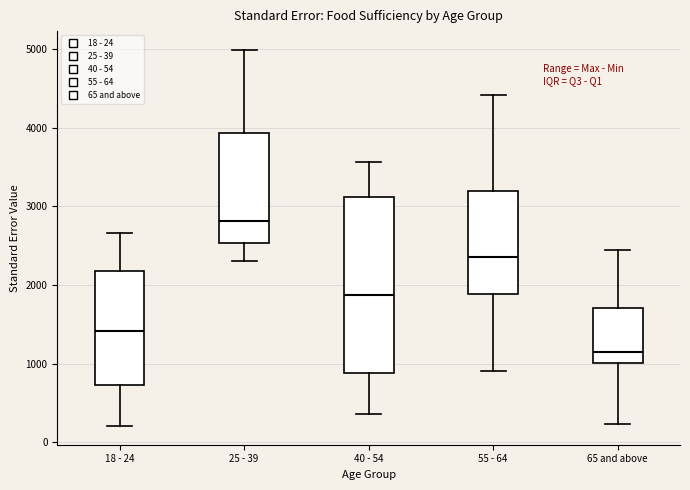

Reading left to right, transcribe this box plot: for each box, give where its median line is, the range the box spans, and where its two whiskers end, as read against the y-axis. The values are not printed on the chart, so give them approximately, as read against the axis.

18 - 24: median 1400, box 700 to 2200, whiskers 200 to 2700
25 - 39: median 2800, box 2500 to 3900, whiskers 2300 to 5000
40 - 54: median 1900, box 900 to 3100, whiskers 400 to 3600
55 - 64: median 2400, box 1900 to 3200, whiskers 900 to 4400
65 and above: median 1200, box 1000 to 1700, whiskers 200 to 2400